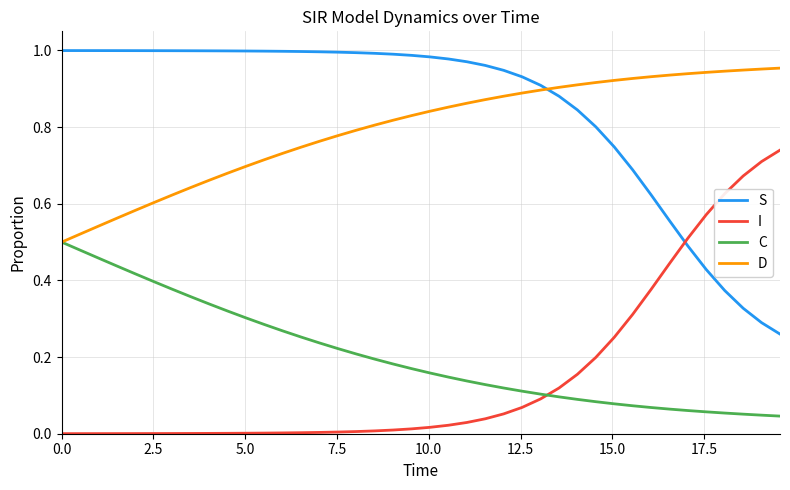

How many lines are shown in the chart?

4